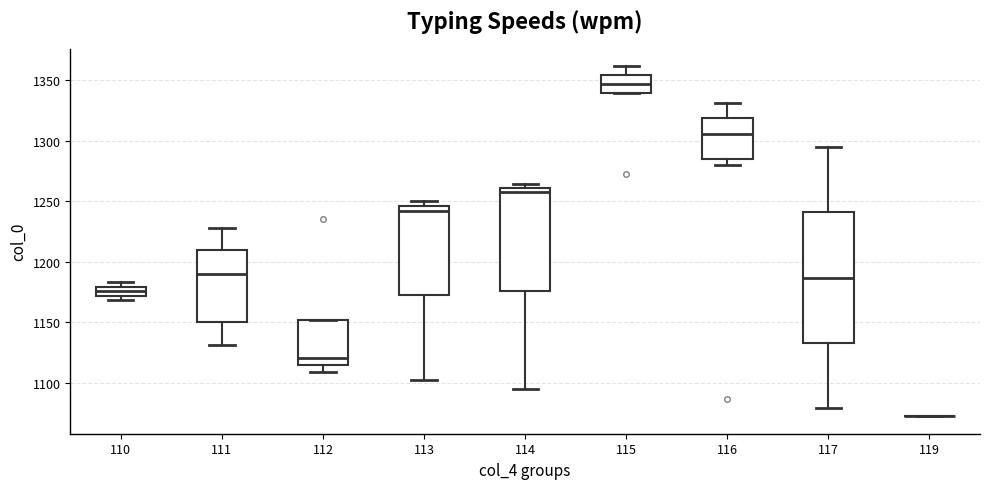

Reading left to right, read every box against the y-axis: the position of its median line, the range the box covers, and the ends of its whiskers. The values are not printed on the chart, so give them approximately, as read against the axis.

110: median 1175, box 1170 to 1180, whiskers 1170 (below the box's lower edge) to 1185
111: median 1190, box 1150 to 1210, whiskers 1130 to 1230
112: median 1120, box 1115 to 1150, whiskers 1110 to 1150
113: median 1240, box 1170 to 1245, whiskers 1100 to 1250
114: median 1260 (just below the box's upper edge), box 1175 to 1260, whiskers 1095 to 1265
115: median 1345, box 1340 to 1355, whiskers 1340 to 1360
116: median 1305, box 1285 to 1320, whiskers 1280 to 1330
117: median 1185, box 1135 to 1240, whiskers 1080 to 1295
119: box collapsed to a line at 1070, whiskers 1070 to 1070